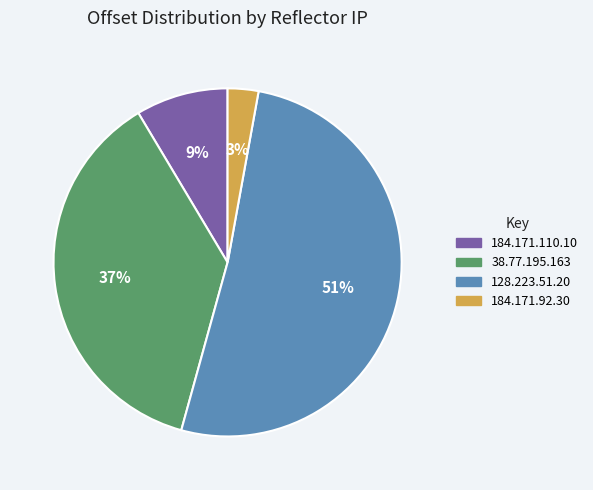

Do 128.223.51.20 and 184.171.92.30 together represent more than half of the pie?

Yes